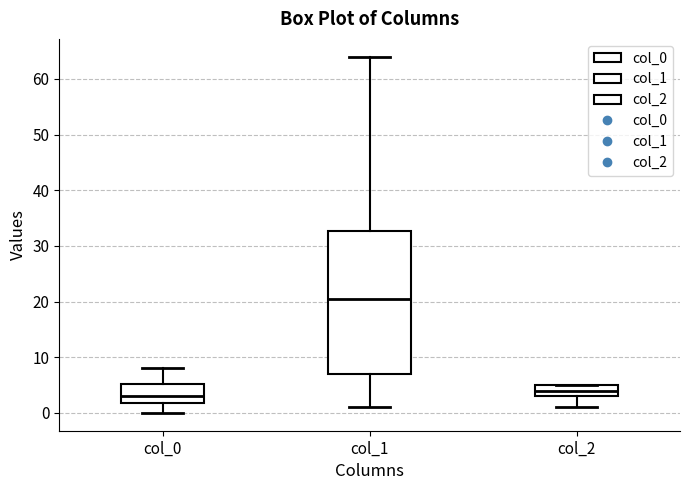

Reading left to right, transcribe this box plot: for each box, give where its median line is, the range the box spans, and where its two whiskers end, as read against the y-axis. The values are not printed on the chart, so give them approximately, as read against the axis.

col_0: median 3, box 2 to 5, whiskers 0 to 8
col_1: median 21, box 7 to 33, whiskers 1 to 64
col_2: median 4, box 3 to 5, whiskers 1 to 5